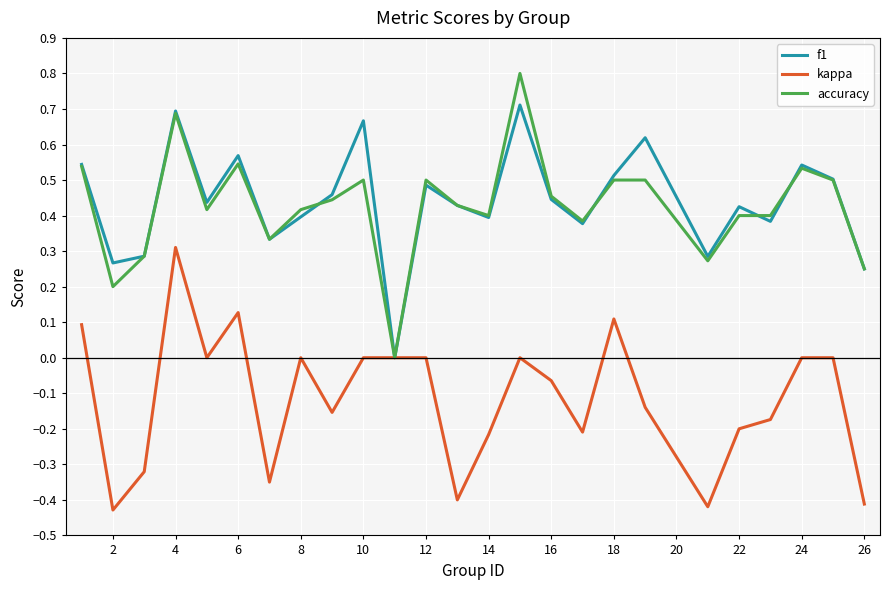

List the series in order of their peak value, lowest first.

kappa, f1, accuracy